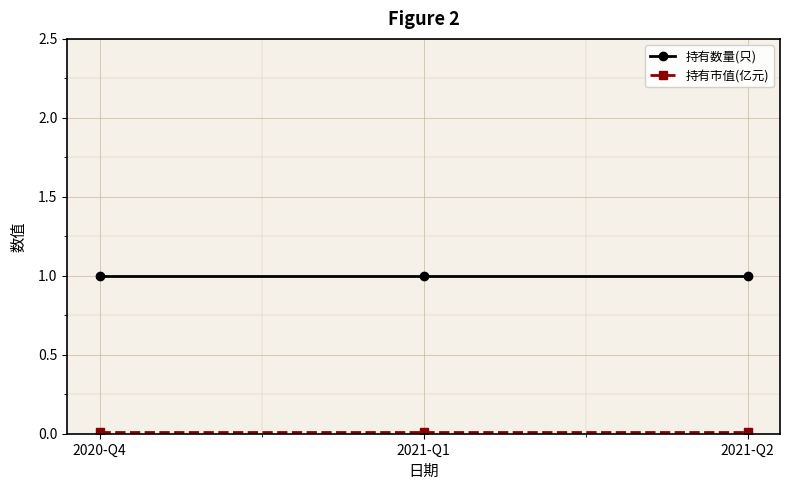

What is the maximum value shown in the chart?

1.0